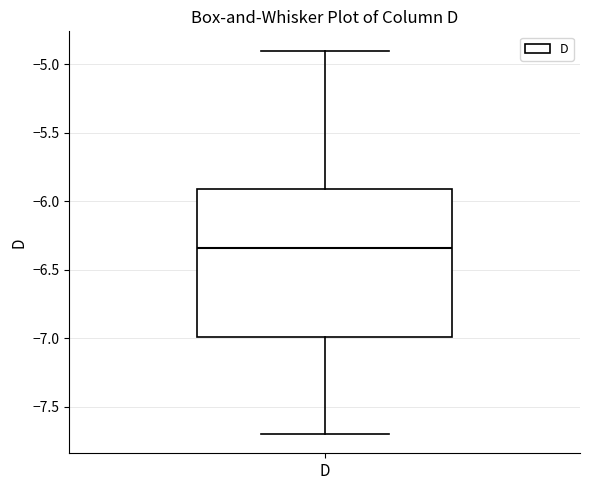

Read this box plot against the y-axis: the position of the median line, the range covered by the box, and the ends of both whiskers. The values are not printed on the chart, so give them approximately, as read against the axis.

median -6.35, box -7.00 to -5.90, whiskers -7.70 to -4.90